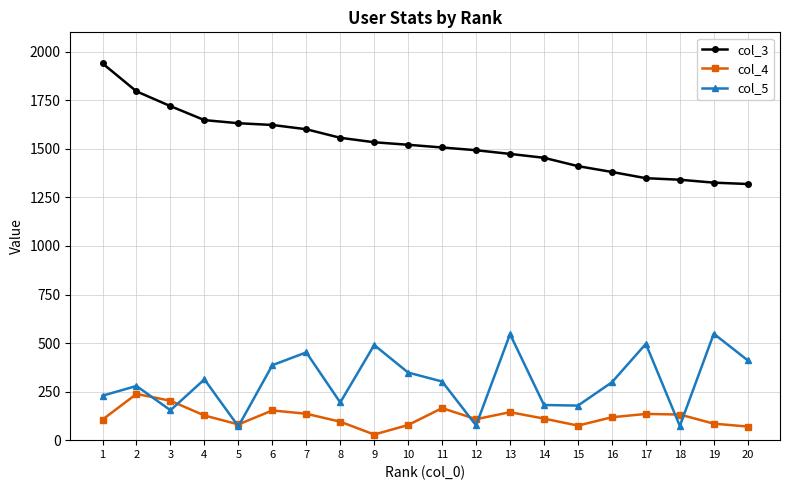

True or false: col_4 and col_3 intersect in this chart.

False